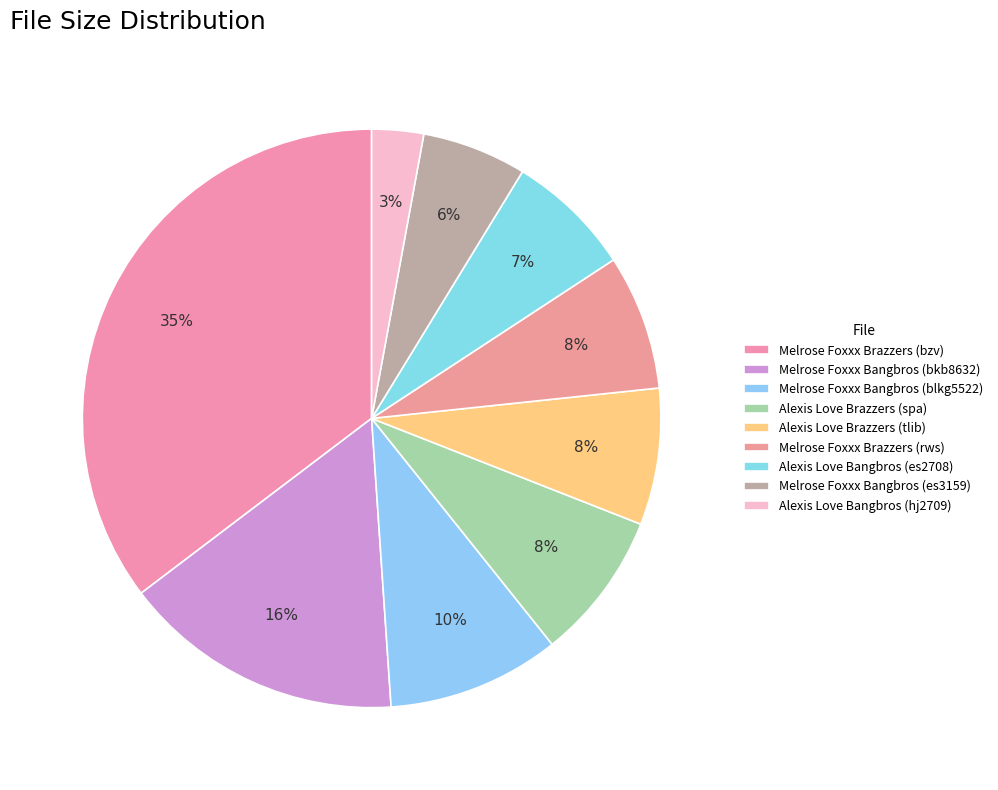

Count the number of slices in the pie.

9